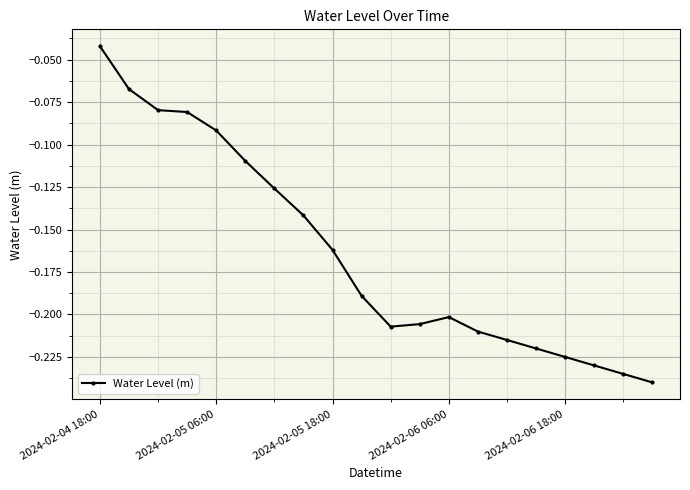

Does the chart have visible grid lines?

Yes